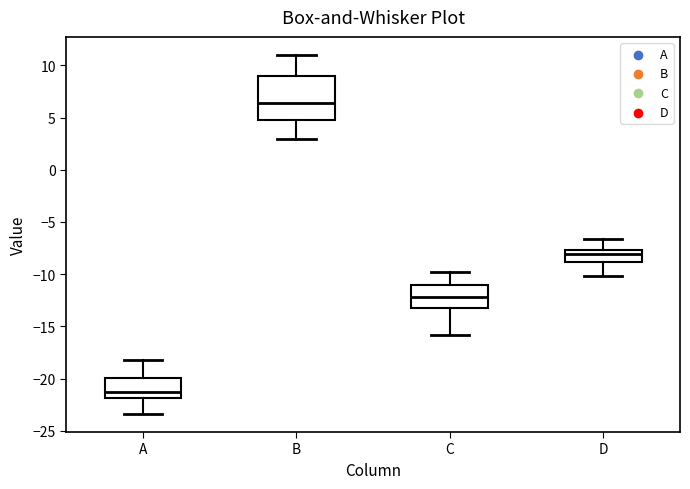

Which box has the highest median line?

B